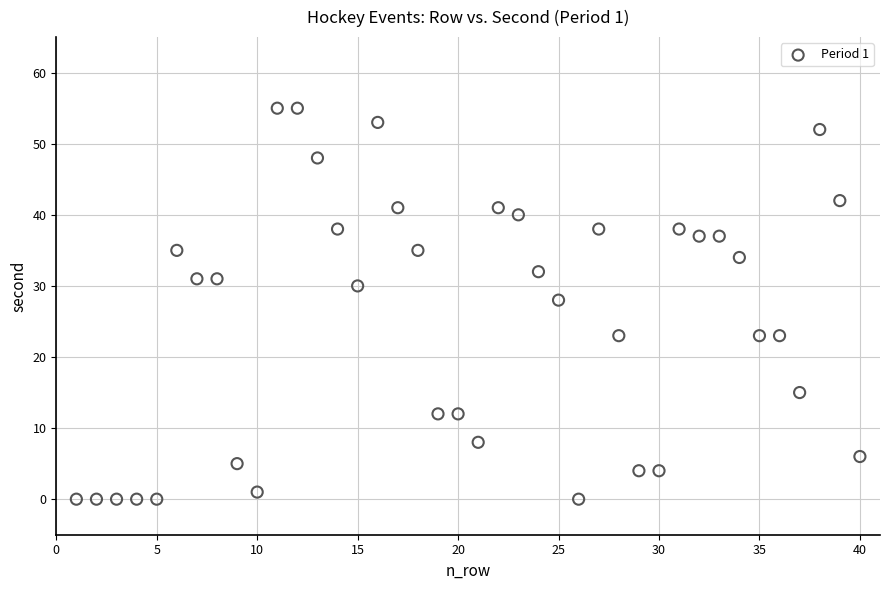

What is the range of Y values (max minus min)?

55